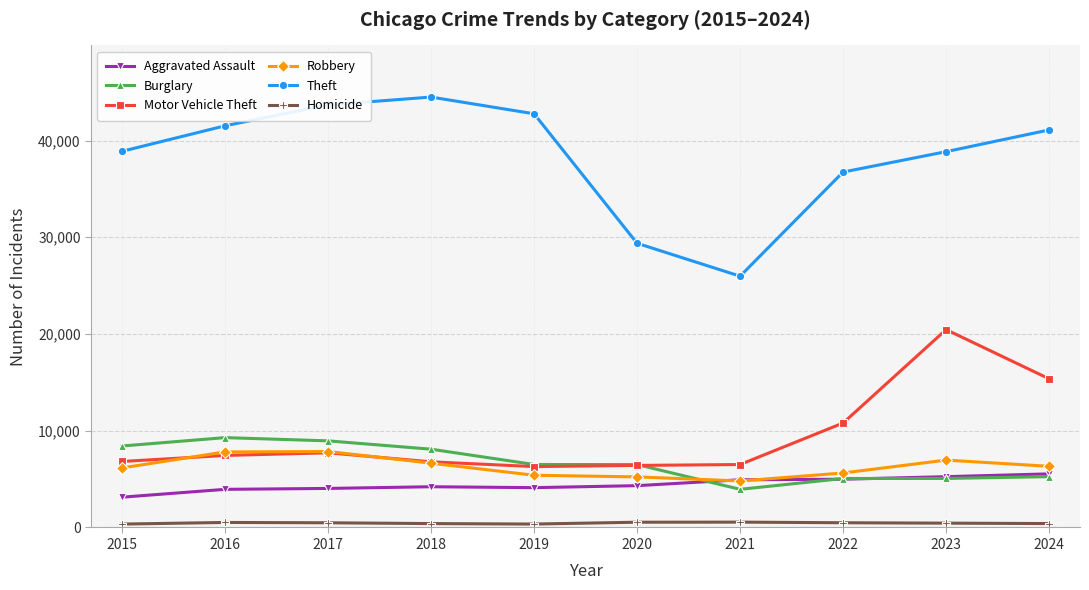

True or false: Homicide has a value of 353 at 2019.

True